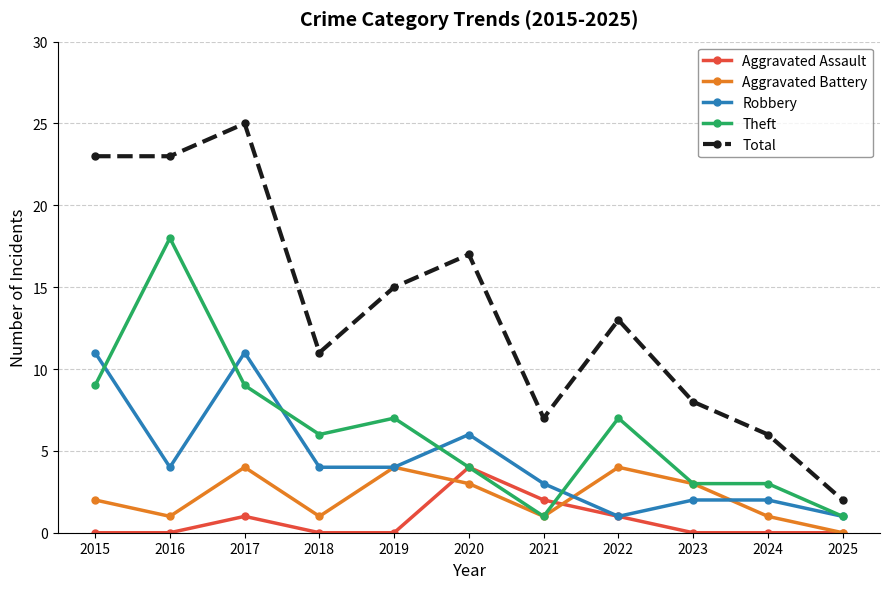

At 2017, list the series in order from smallest to largest.

Aggravated Assault, Aggravated Battery, Theft, Robbery, Total